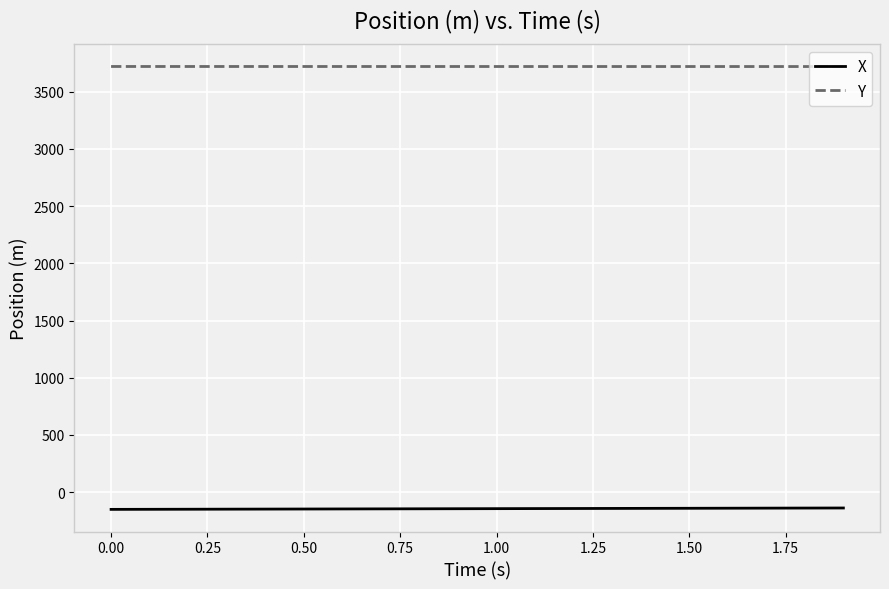

Does the chart display data point markers on the line(s)?

No